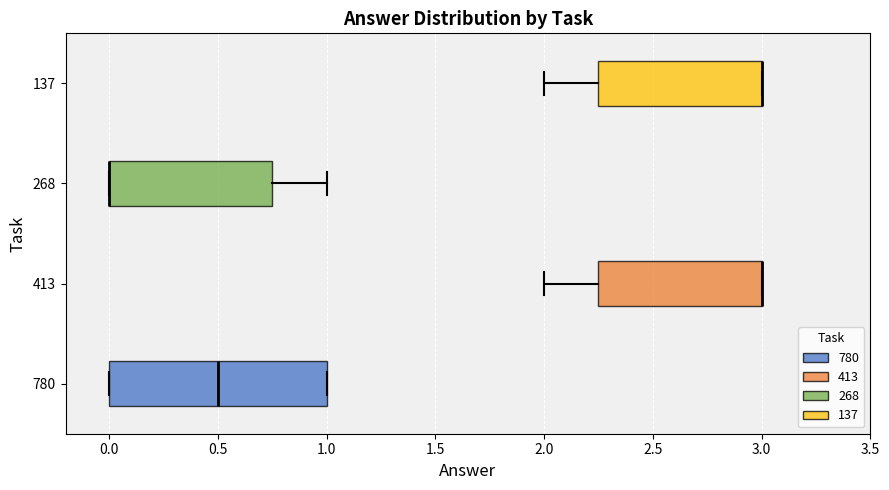

Comparing the boxes themselves (not the whiskers), which one is the widest?

780